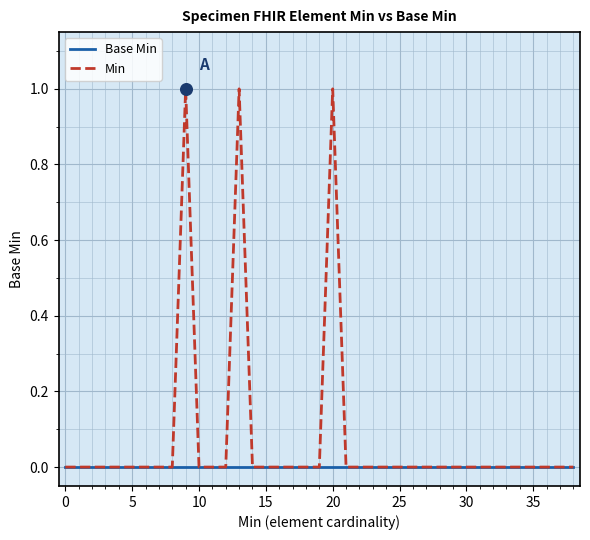

Which series has the largest total across all categories?

Min